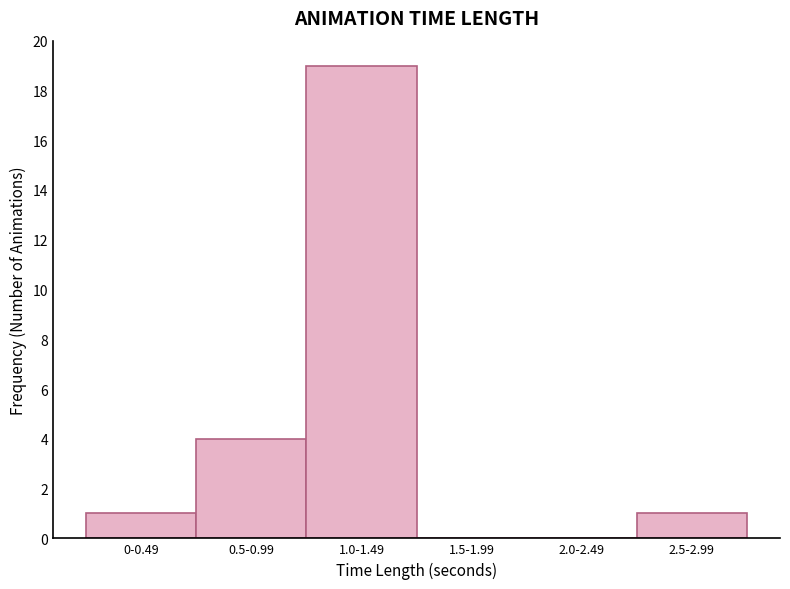

Reading left to right, extract all data points from this chart.

0-0.49=1	0.5-0.99=4	1.0-1.49=19	1.5-1.99=0	2.0-2.49=0	2.5-2.99=1